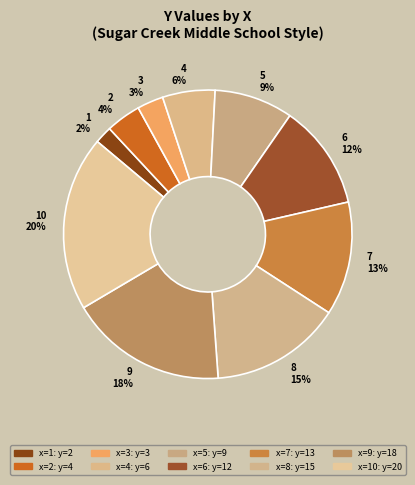

What is the ratio of the value at 5 to the value at 7?

0.7